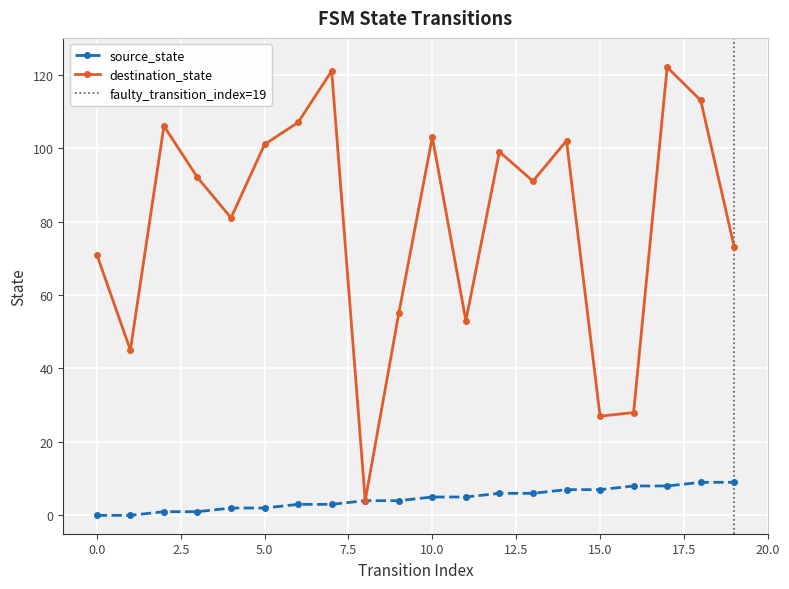

Between 7 and 16, which series saw the biggest shift?

destination_state